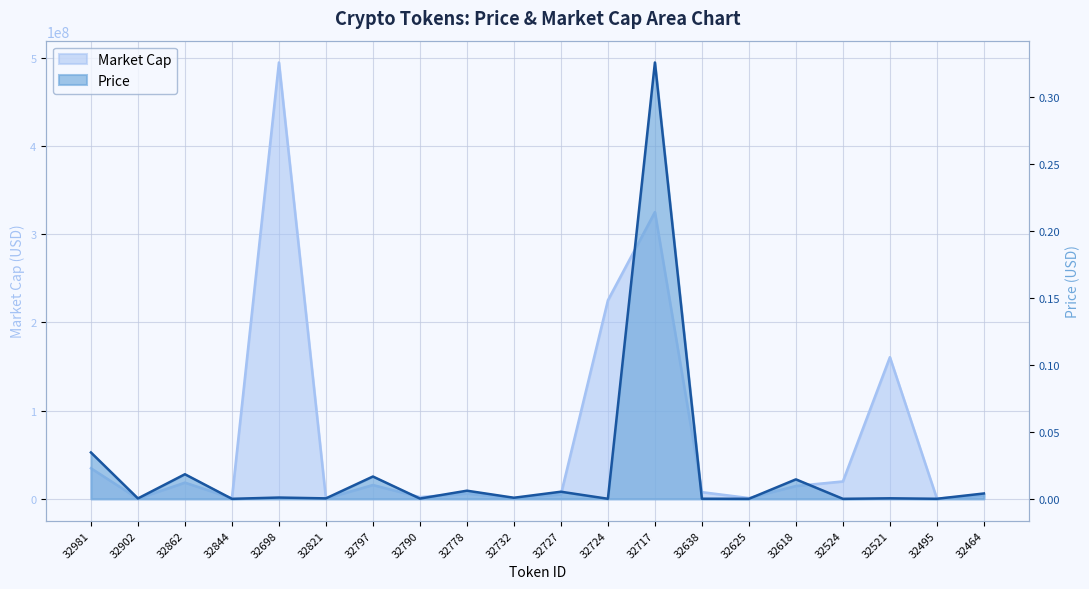

How many interior local valleys does the Market Cap series have?

7